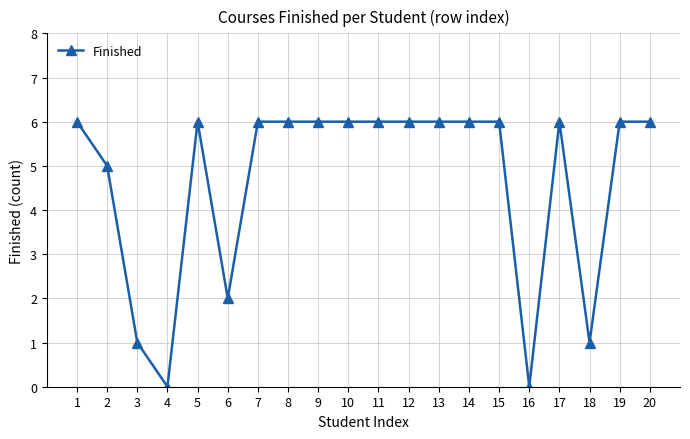

Where is the first local minimum?

4